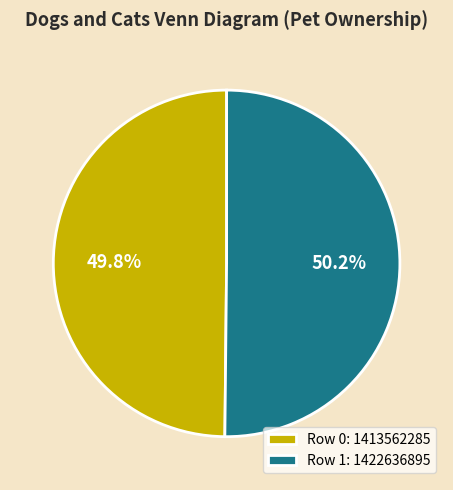

Is there any slice that represents more than half of the pie?

Yes